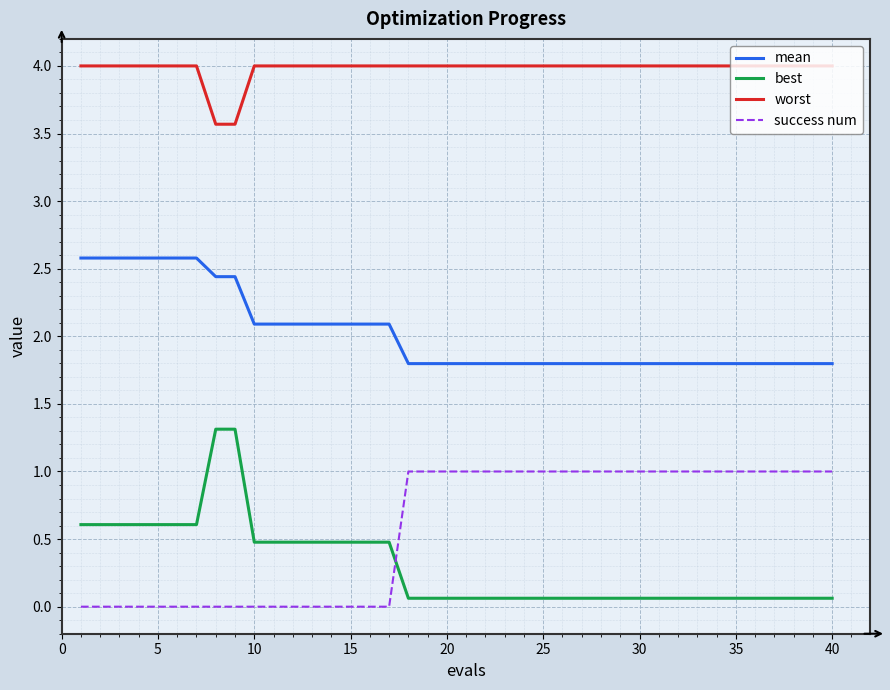

True or false: success num and best intersect in this chart.

True